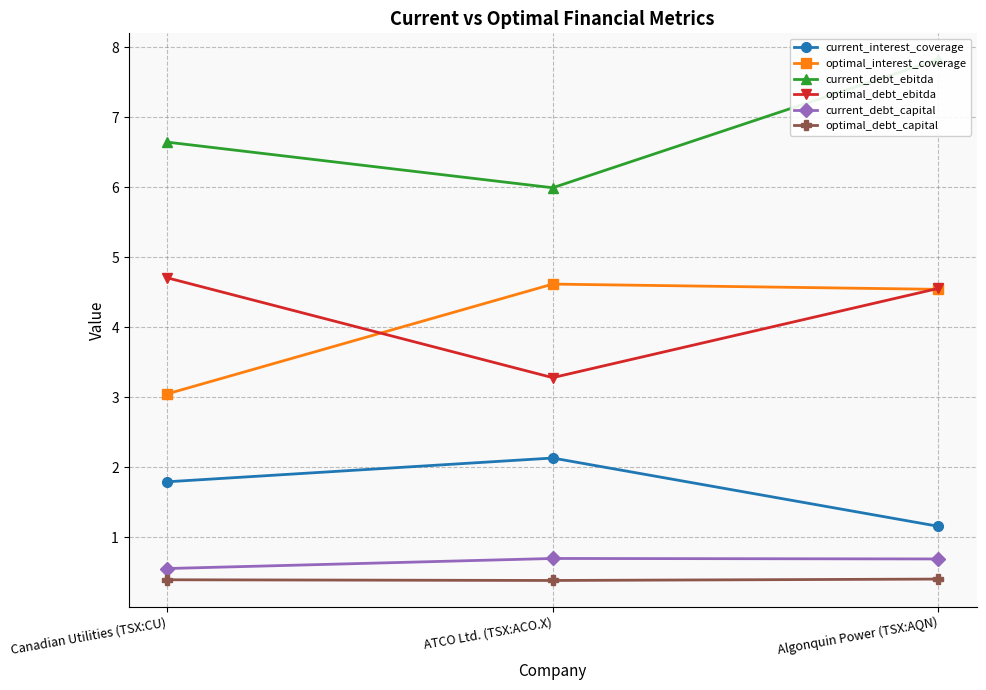

What position from the left is ATCO Ltd. (TSX:ACO.X)?

2